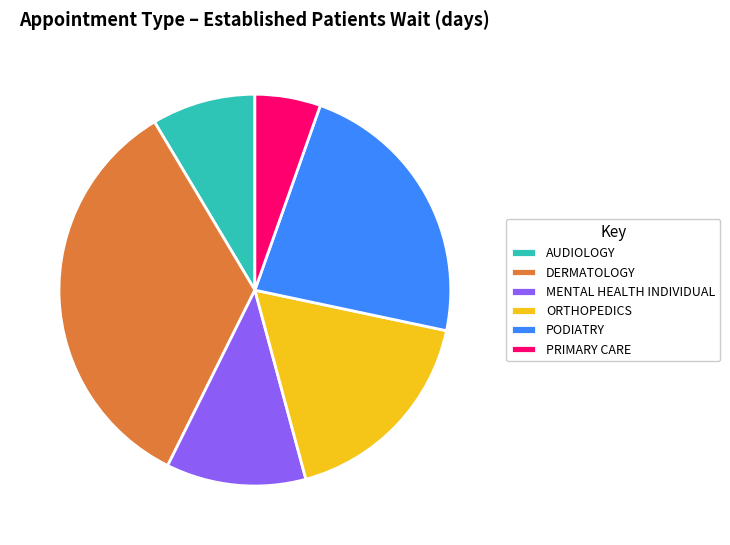

Do DERMATOLOGY and PODIATRY together represent more than half of the pie?

Yes